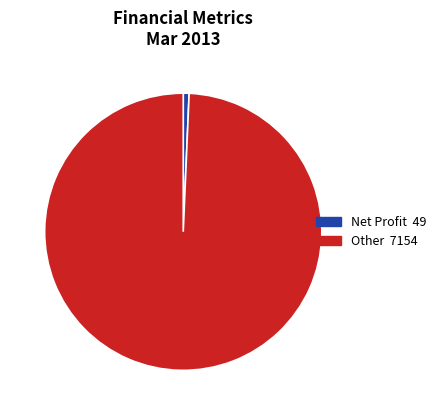

Is there a majority slice in this chart?

Yes